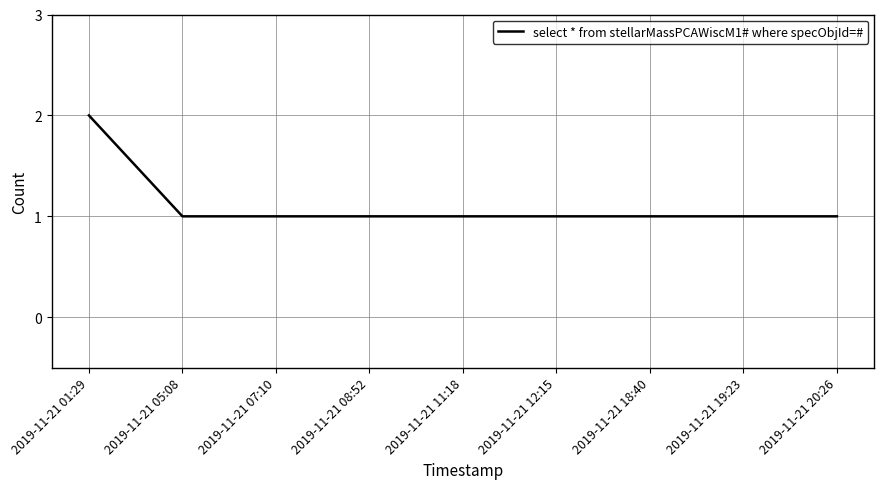

Is this an area chart (filled region under the line)?

No